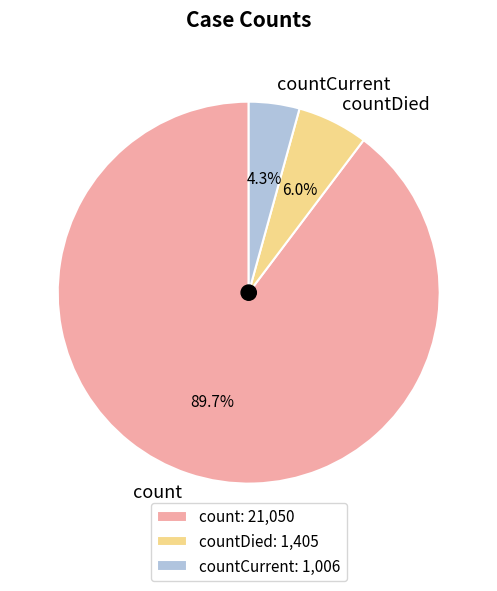

How much of the chart is everything except countCurrent?

95.7%